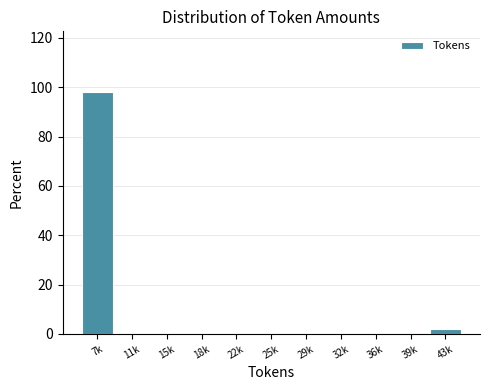

Reading left to right, list all the values displayed in this chart.

7k=98.1	11k=0.0	15k=0.0	18k=0.0	22k=0.0	25k=0.0	29k=0.0	32k=0.0	36k=0.0	39k=0.0	43k=1.9